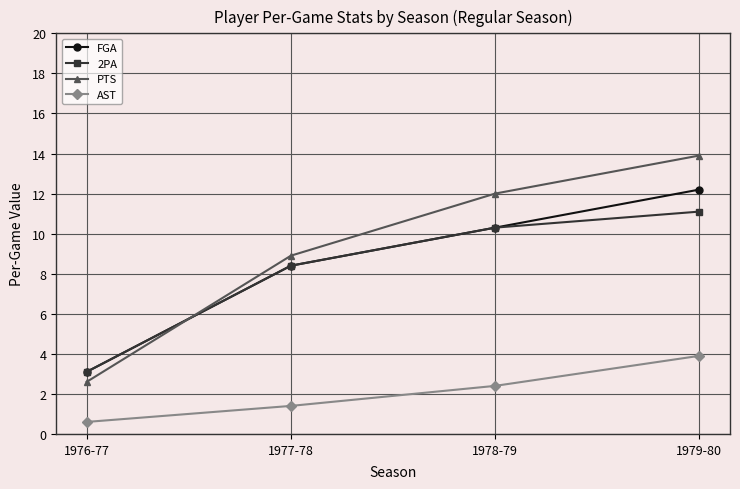

At how many categories does at least one series exceed 4?

3